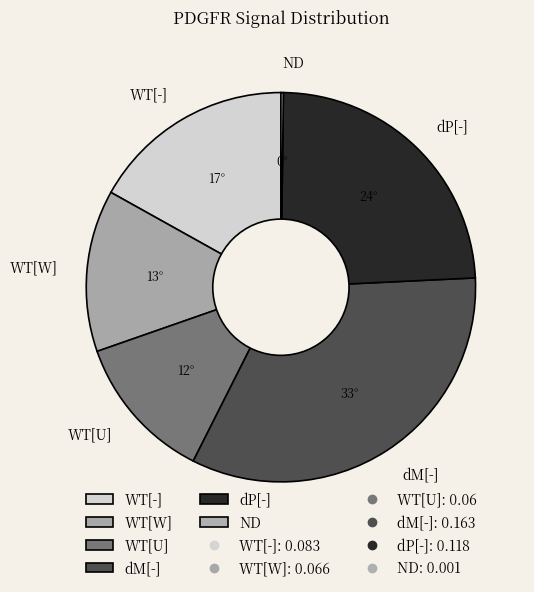

Which category has the biggest portion of the pie?

dM[-]